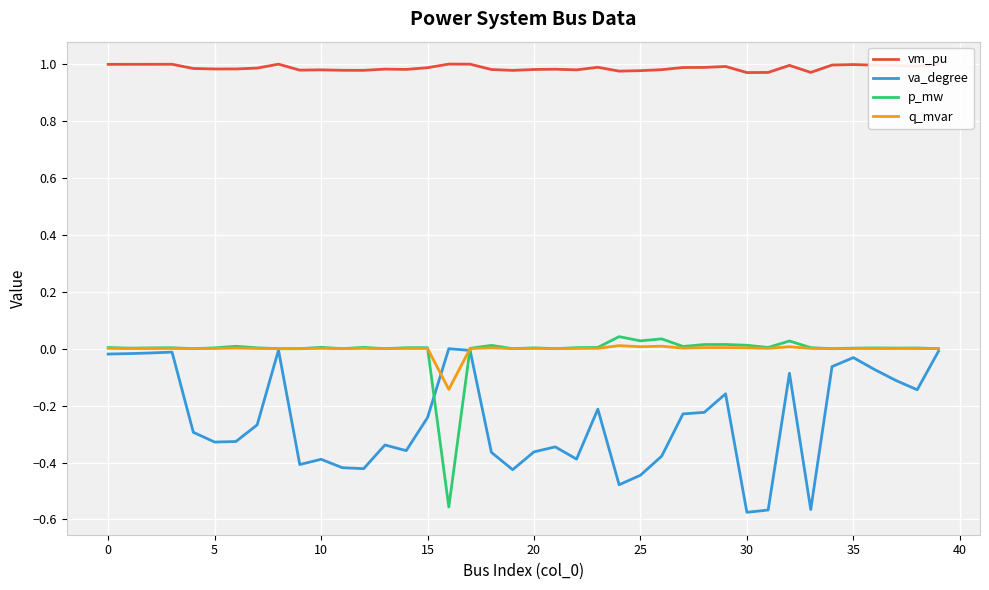

Which series has the largest total across all categories?

vm_pu